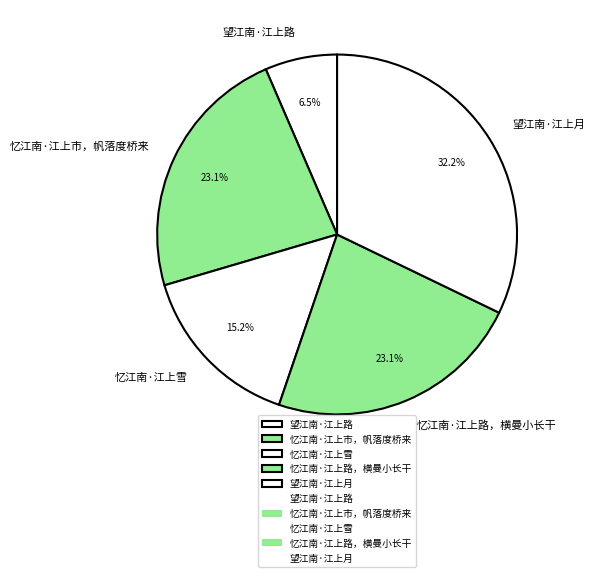

How many slices are in this pie chart?

5